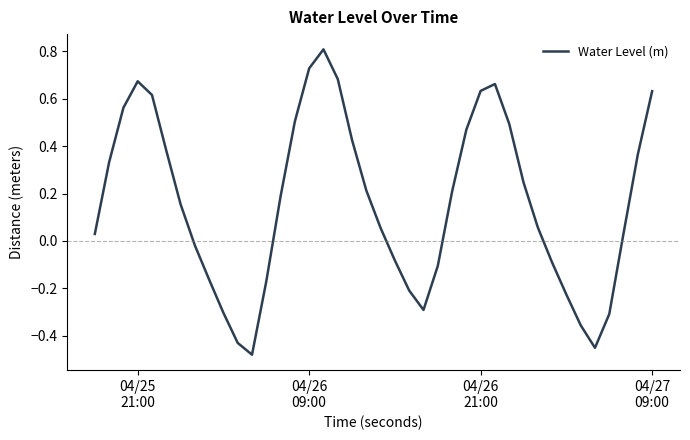

What is the maximum value shown in the chart?

0.8